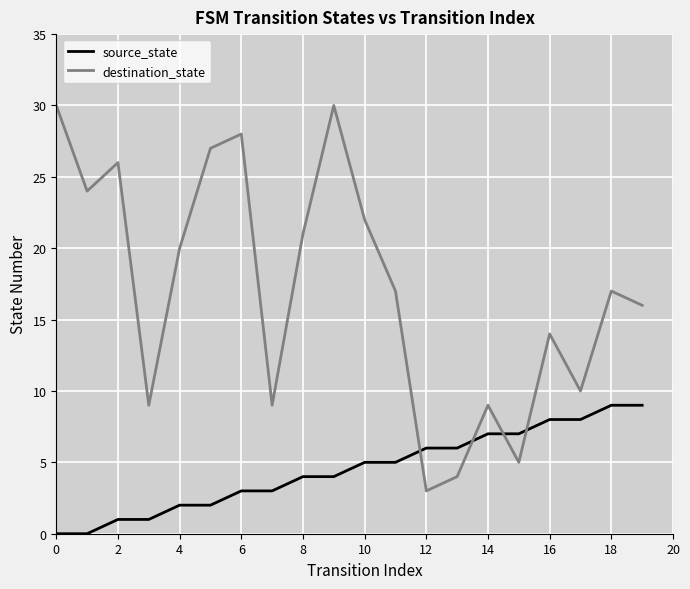

Which series ends up on top after the final intersection of destination_state and source_state?

destination_state